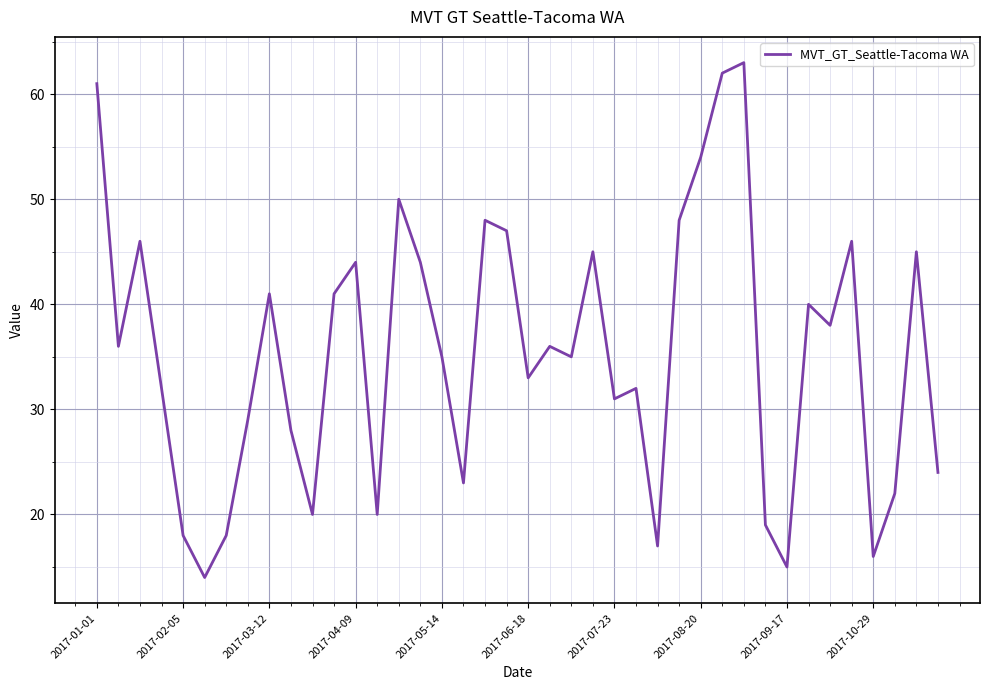

What is the smallest value displayed?

14